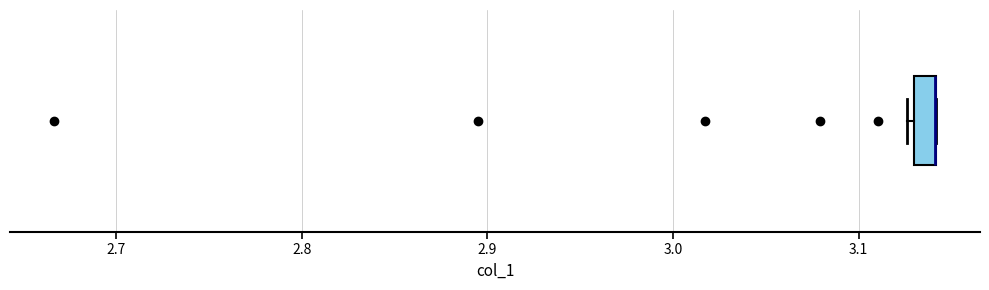

Where is the left edge of the box on the x-axis? The values are not printed on the chart, so give them approximately, as read against the axis.

3.13